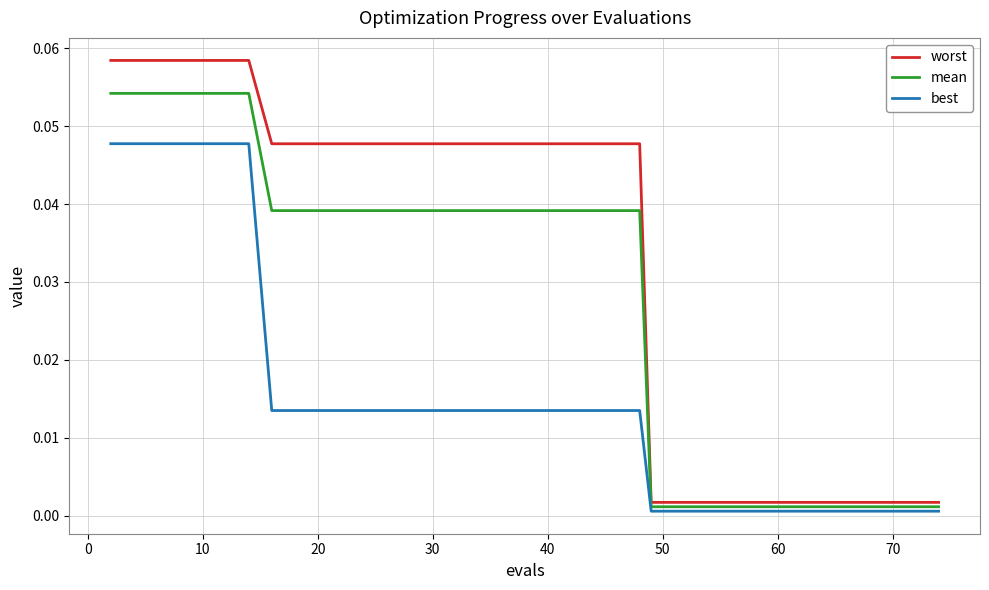

Rank the series by their average value, from lowest to highest.

best, mean, worst